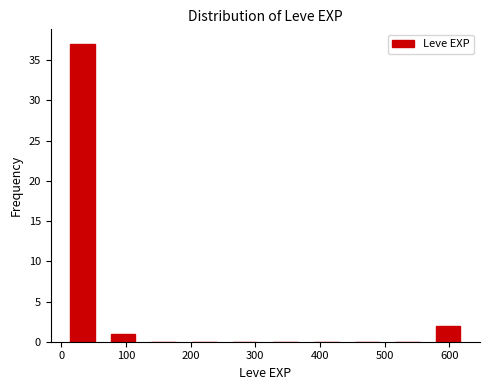

Reading left to right, list every bar in this chart as the range it spans on the x-axis followed by its height. Neither the bar edges nor the heights are printed on the chart, so give them approximately, as read against the axes.

0 to 60: 37
60 to 130: 1
130 to 190: 0
190 to 250: 0
250 to 320: 0
320 to 380: 0
380 to 440: 0
440 to 500: 0
500 to 570: 0
570 to 630: 2